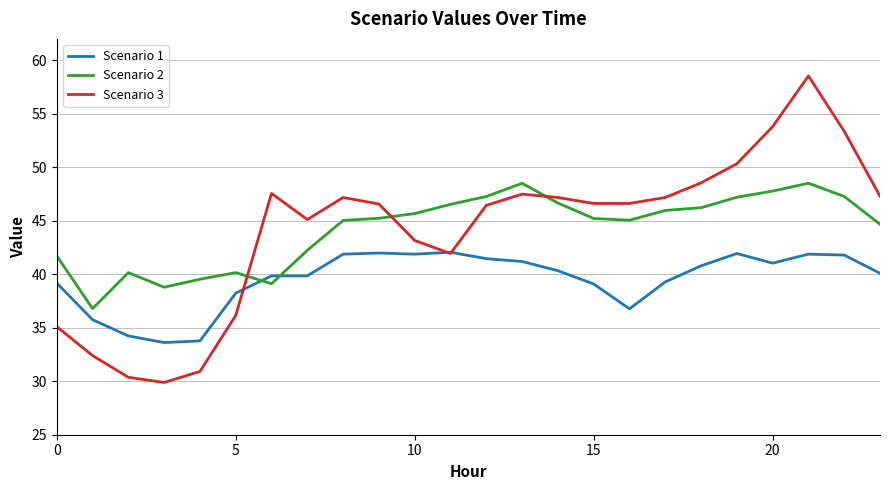

How many categories are shown in the chart?

24